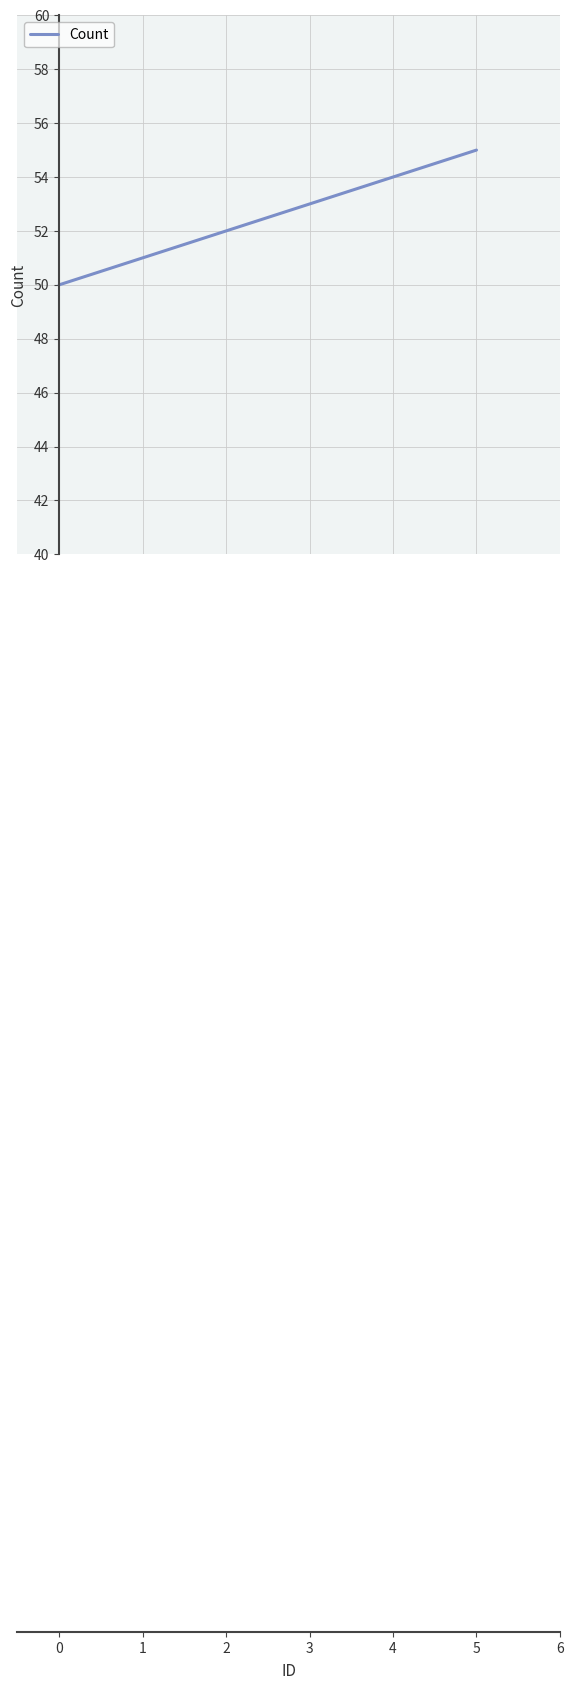

Rank the categories by value from highest to lowest.

5, 4, 3, 2, 1, 0